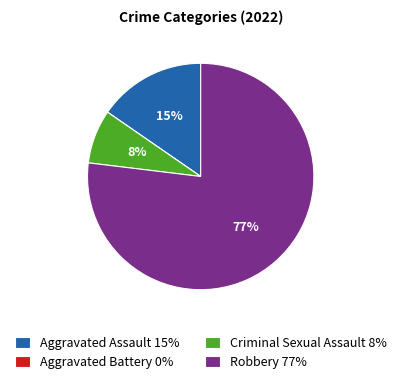

Does Aggravated Assault 15% account for over 50% of the chart?

No